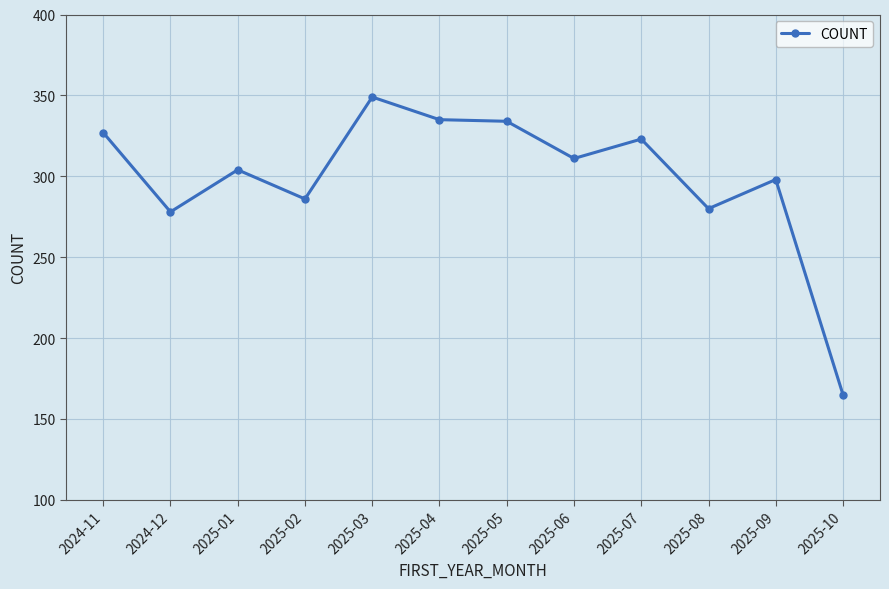

Where does the data first go above 311?

2024-11